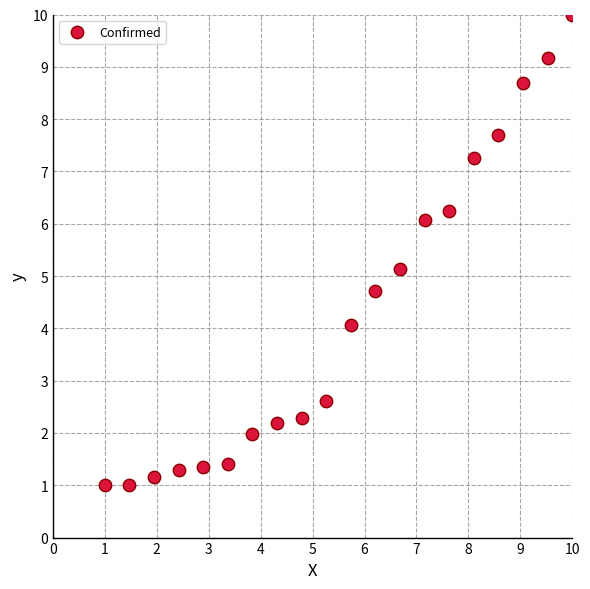

What Y value in the scatter plot is closest to 5?

5.1